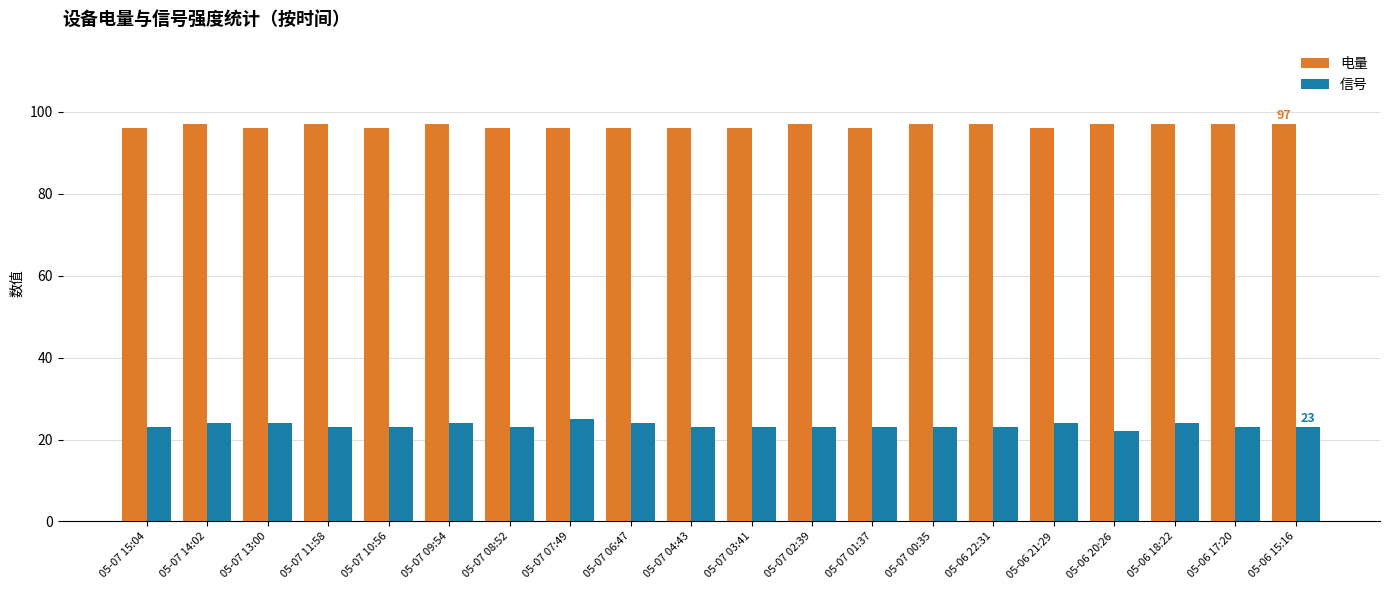

What is the value of the 信号 bar at the 15th from the left?

23